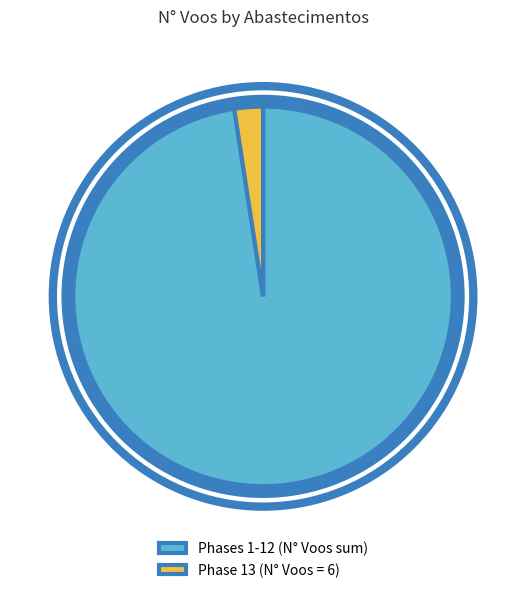

What is the smallest slice in the pie chart?

Phase 13 (N° Voos = 6)